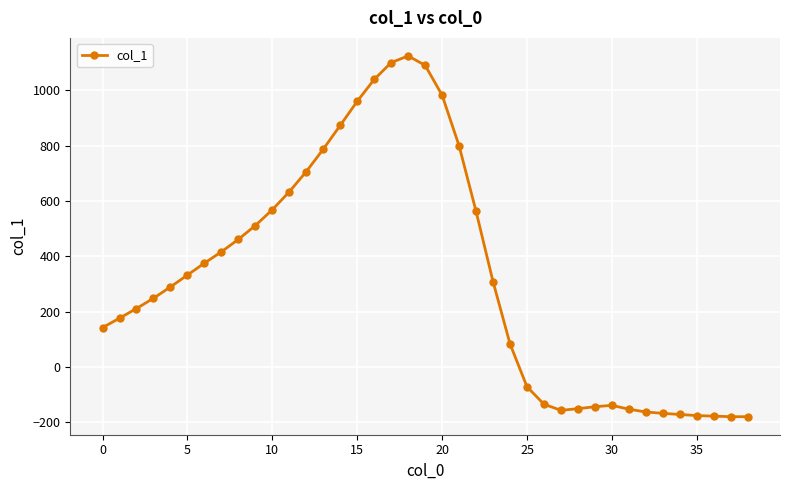

What is the average value?

323